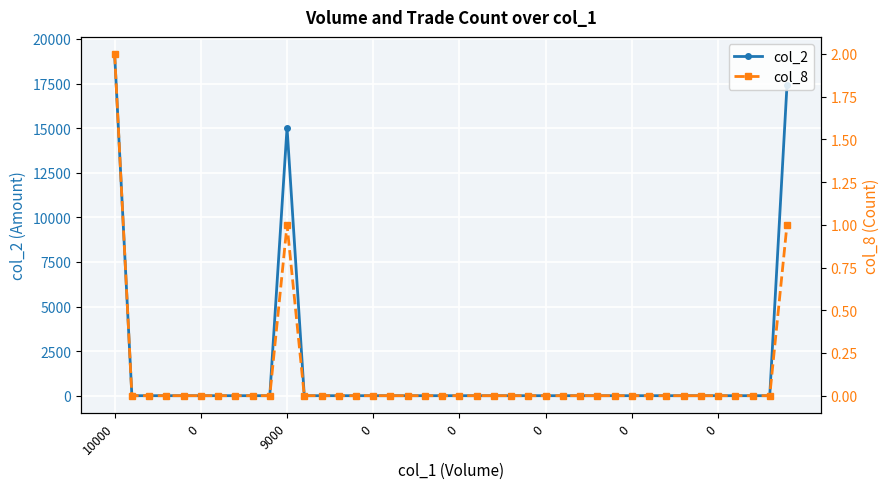

Rank the series at 9000 from lowest to highest value.

col_8, col_2